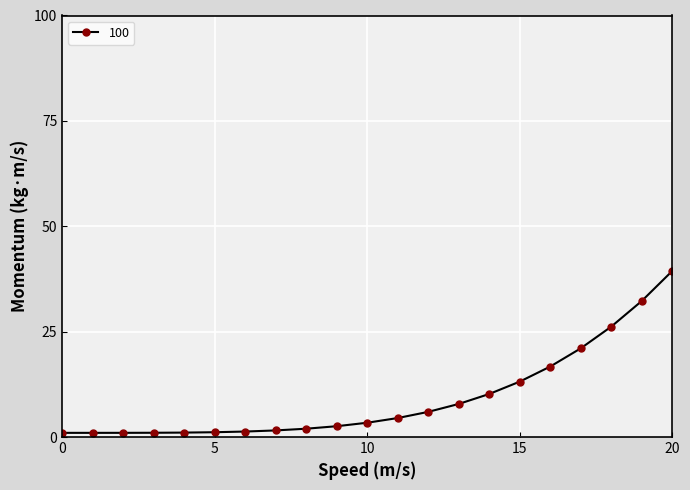

What is the value of the 20th point from the left?

32.3